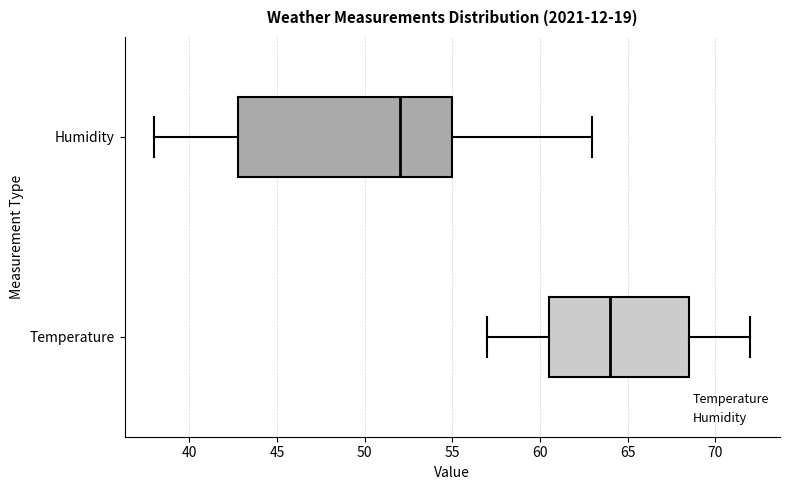

Which box is the widest, from its left edge to its right edge?

Humidity